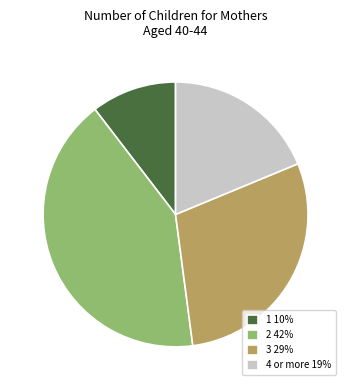

Is it true that 2 42% is 51% of the pie?

False